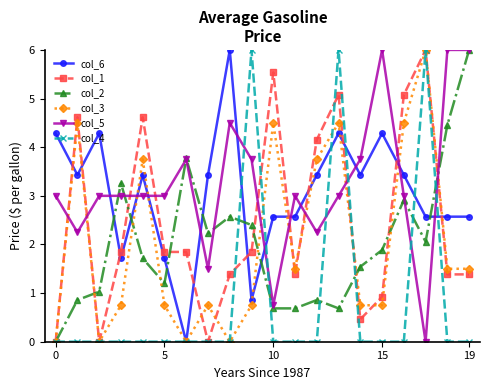

After their last crossing, which series has the higher values: col_1 or col_6?

col_6